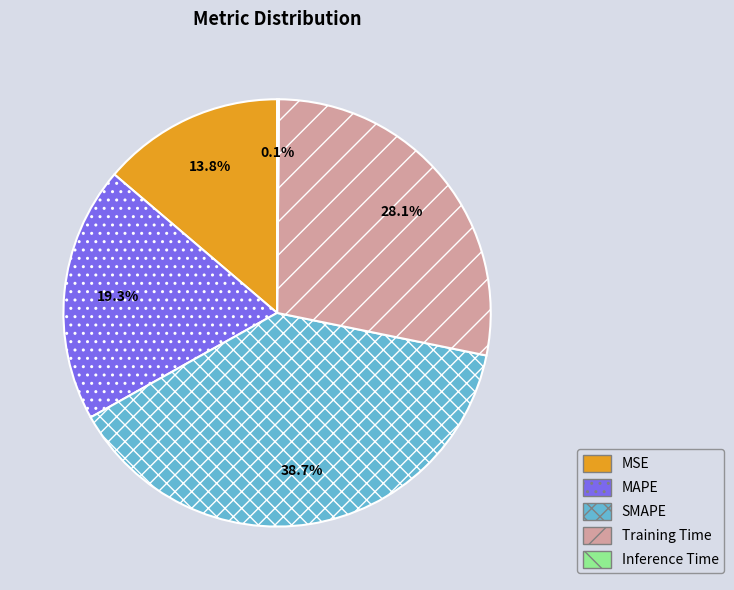

What percentage is the Training Time slice, to the nearest percent?

28%